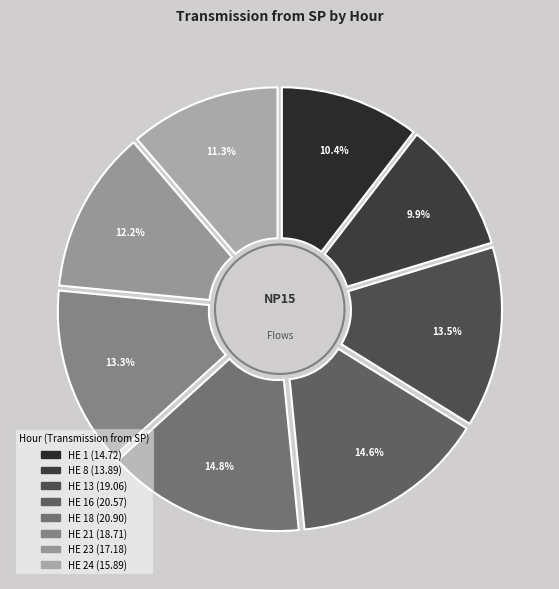

To the nearest percent, what is the difference between the largest and smallest slice percentages?

5%